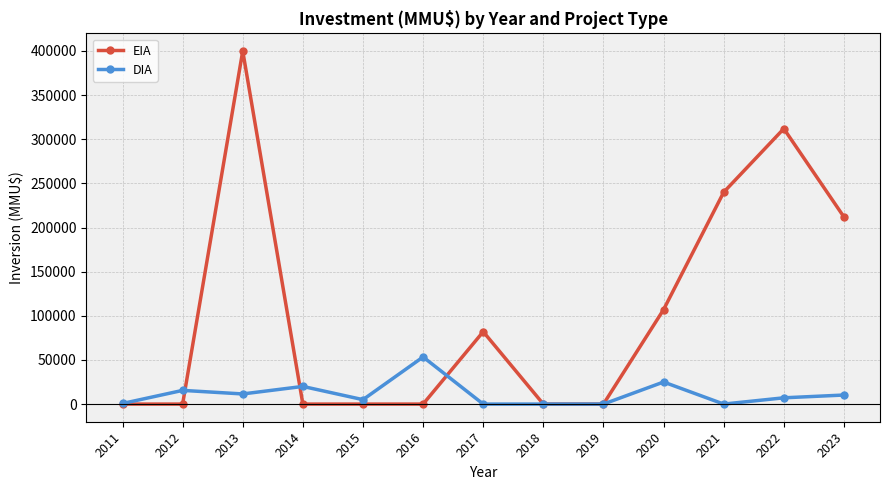

What is the approximate value of EIA at 2013?

400000